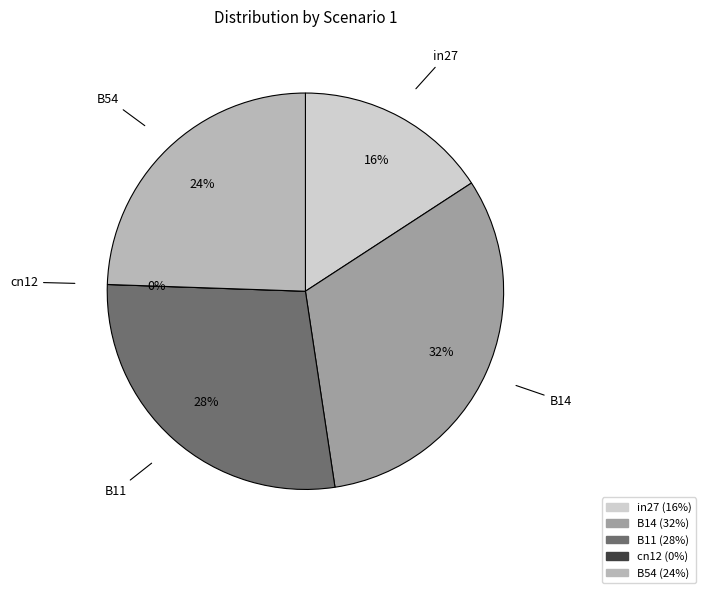

To the nearest percent, what portion does B54 represent?

24%